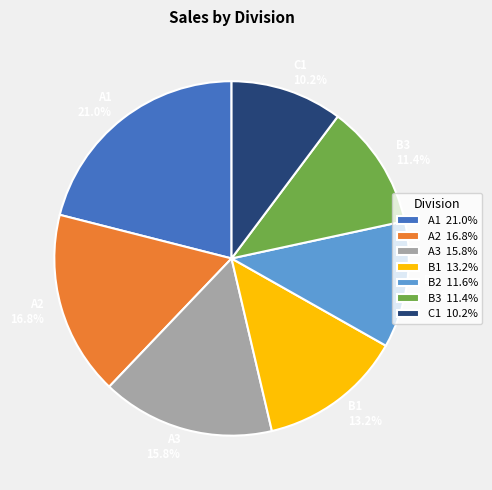

Which has a higher value, B2 11.6% or A1 21.0%?

A1 21.0%